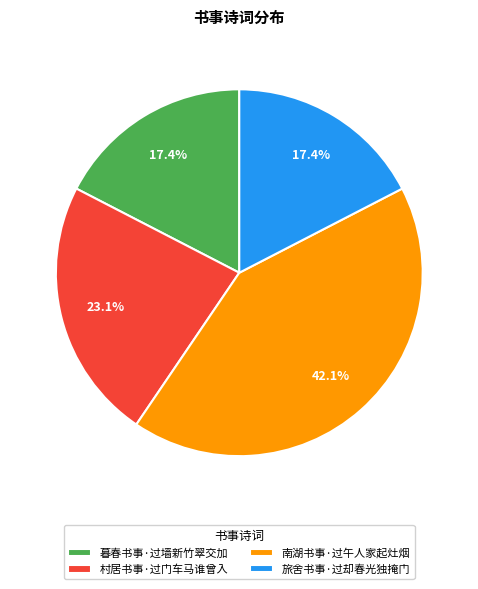

The 暮春书事·过墙新竹翠交加 slice represents 26% of the pie. True or false?

False